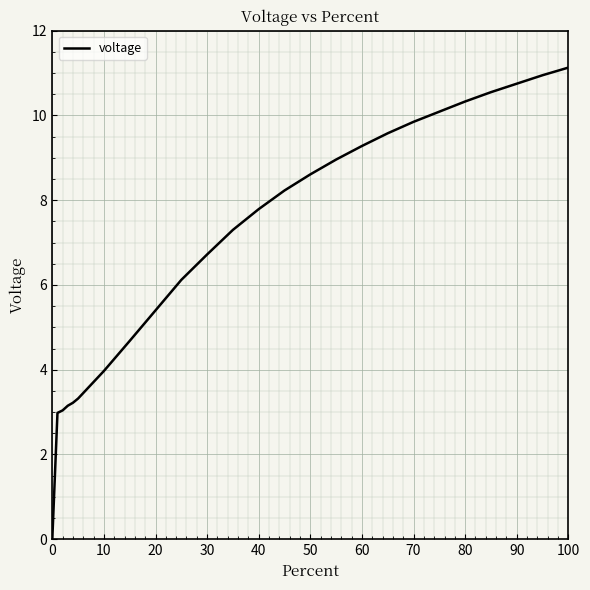

What is the difference between the maximum and minimum values?

11.1